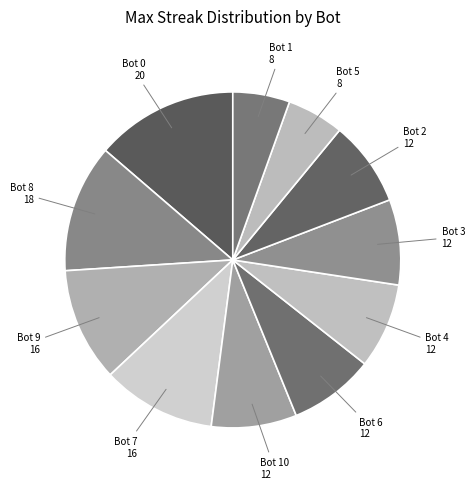

Which has a higher value, Bot 2 or Bot 7?

Bot 7